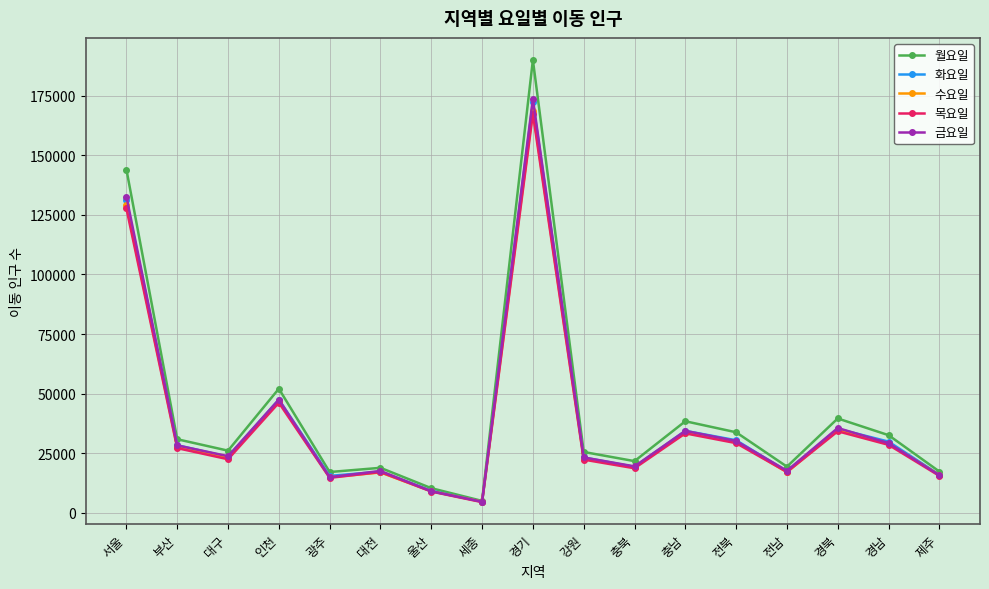

What is the greatest value displayed?

190087